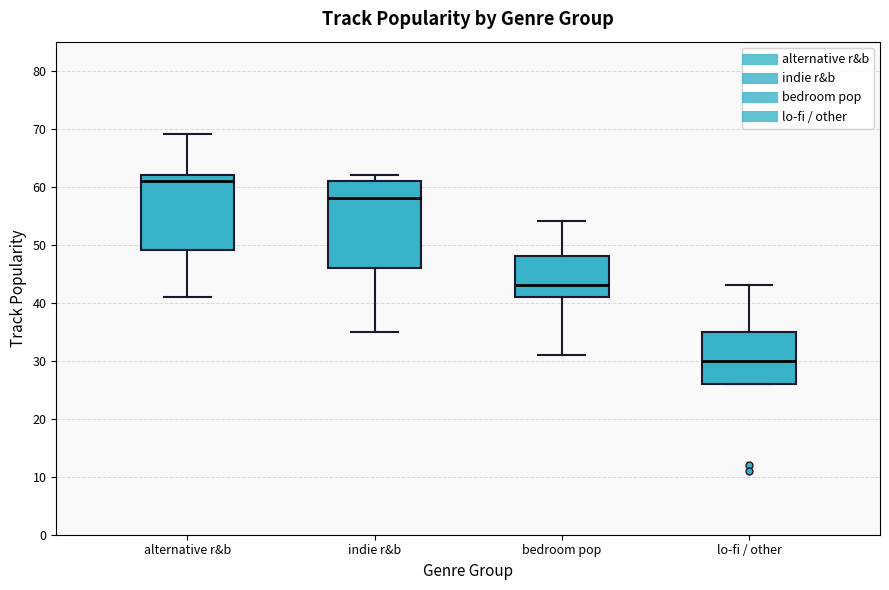

Reading left to right, transcribe this box plot: for each box, give where its median line is, the range the box spans, and where its two whiskers end, as read against the y-axis. The values are not printed on the chart, so give them approximately, as read against the axis.

alternative r&b: median 61, box 49 to 62, whiskers 41 to 69
indie r&b: median 58, box 46 to 61, whiskers 35 to 62
bedroom pop: median 43, box 41 to 48, whiskers 31 to 54
lo-fi / other: median 30, box 26 to 35, whiskers 26 to 43